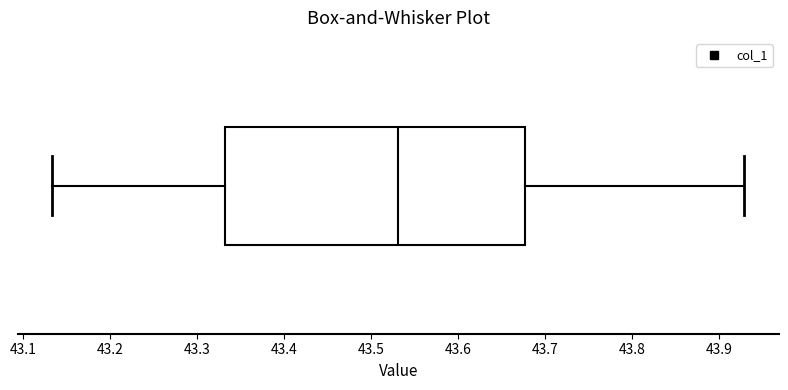

Where does the left whisker of the box end on the x-axis? The values are not printed on the chart, so give them approximately, as read against the axis.

43.13